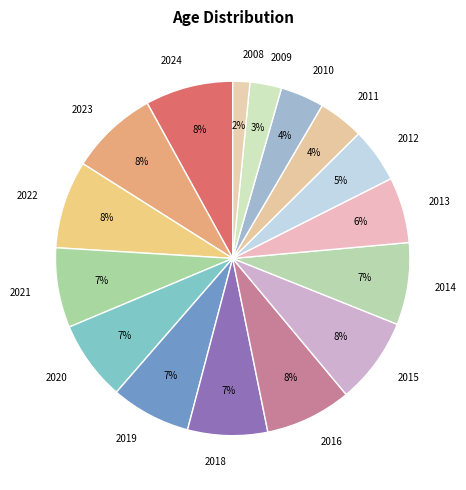

Does any single category account for the majority?

No